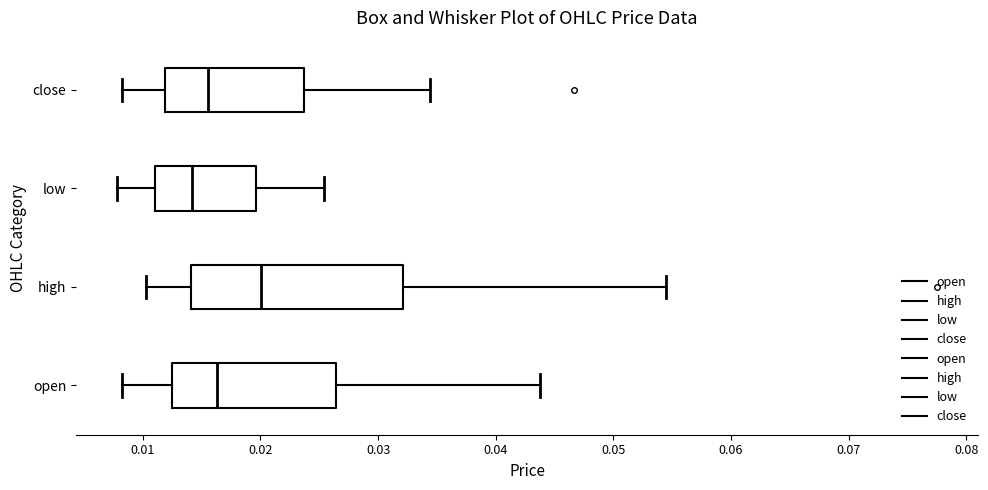

Reading bottom to top, transcribe this box plot: for each box, give where its median line is, the range the box spans, and where its two whiskers end, as read against the x-axis. The values are not printed on the chart, so give them approximately, as read against the axis.

open: median 0.016, box 0.012 to 0.026, whiskers 0.008 to 0.044
high: median 0.020, box 0.014 to 0.032, whiskers 0.010 to 0.055
low: median 0.014, box 0.011 to 0.020, whiskers 0.008 to 0.025
close: median 0.016, box 0.012 to 0.024, whiskers 0.008 to 0.034